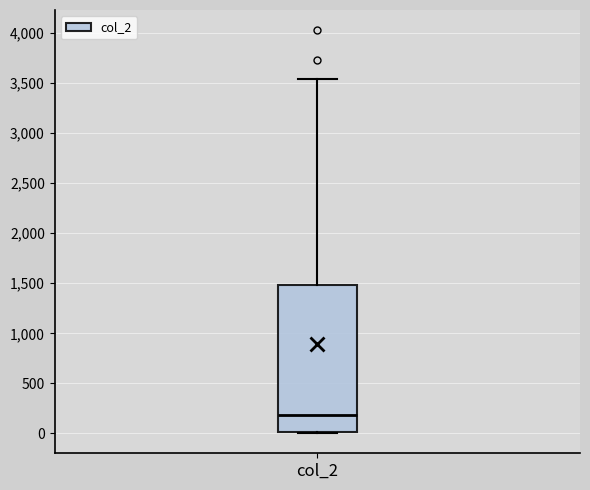

Transcribe this box plot: give where the median line is, the range the box spans, and where the two whiskers end, as read against the y-axis. The values are not printed on the chart, so give them approximately, as read against the axis.

median 200, box 0 to 1500, whiskers 0 to 3550